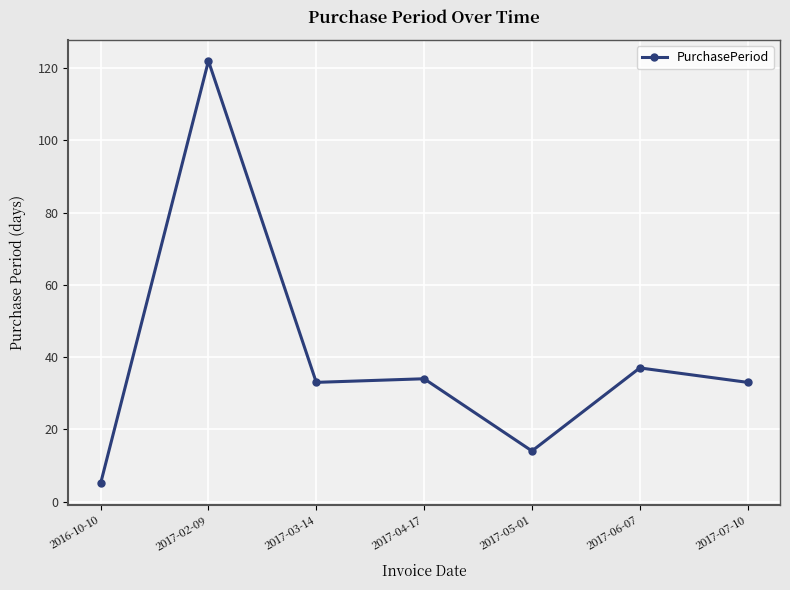

Reading left to right, extract all data points from this chart.

5	122	33	34	14	37	33